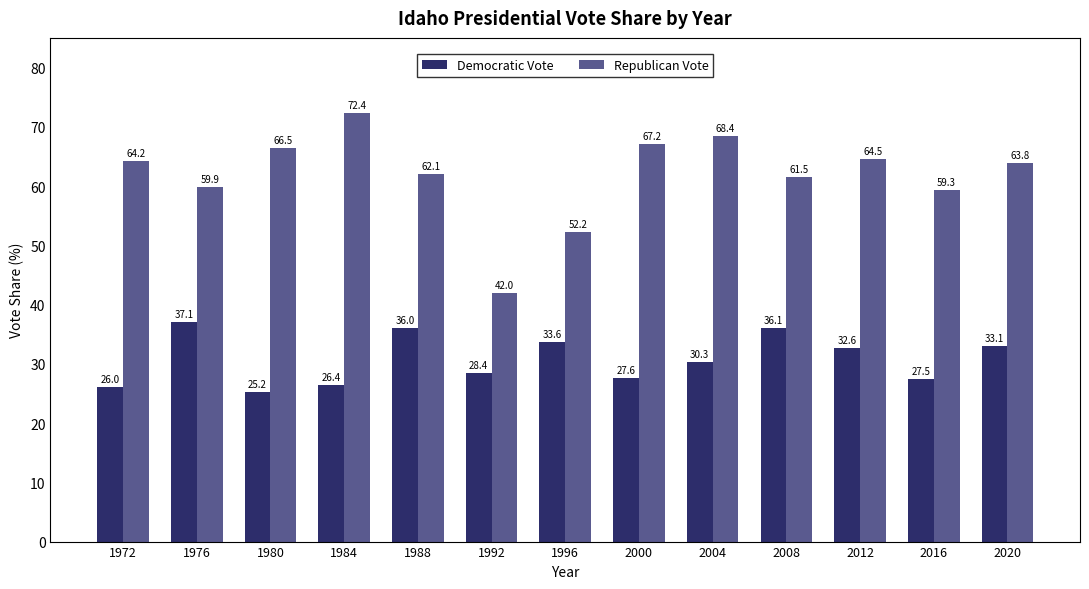

What is the value of the Republican Vote bar at the 4th from the left?

72.4